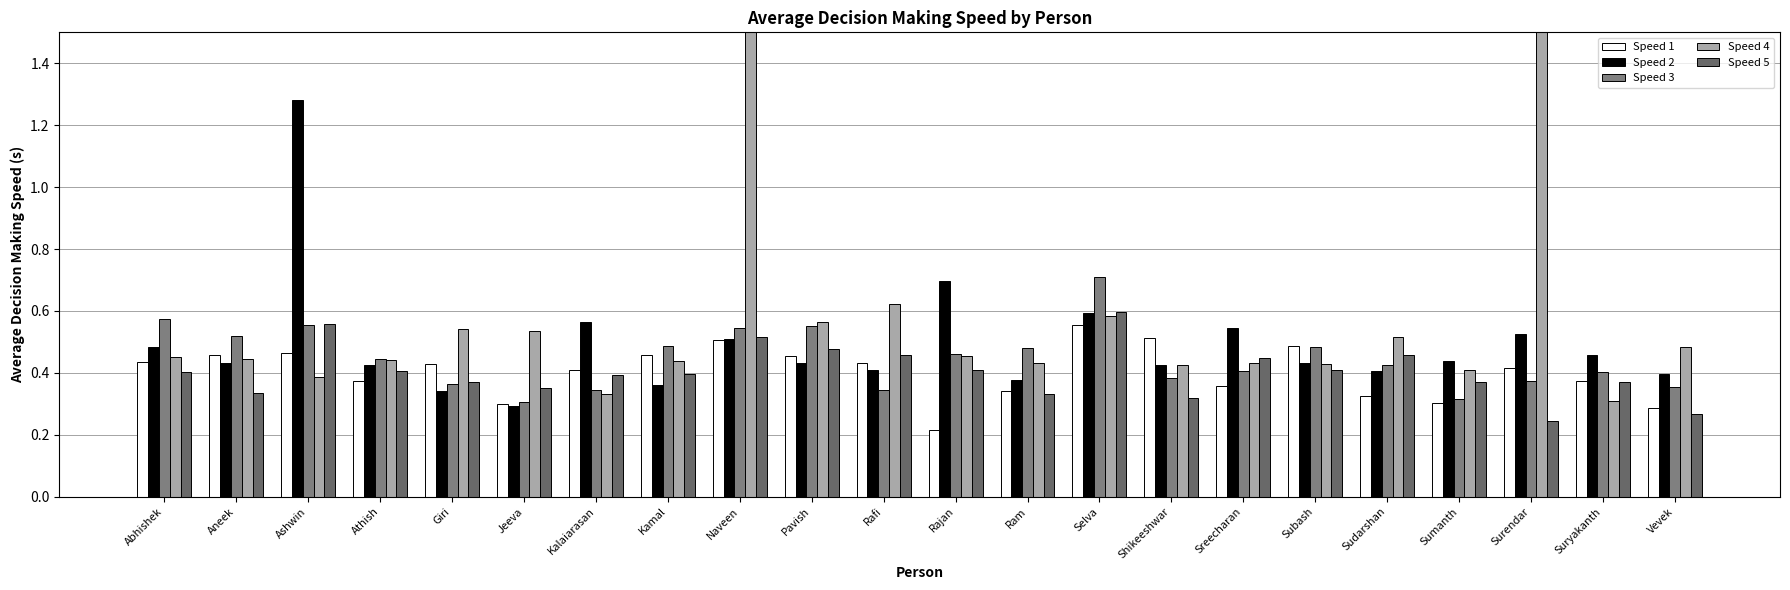

The value of Average of Decision Making Speed 2 at Surendar is 0.5. True or false?

True